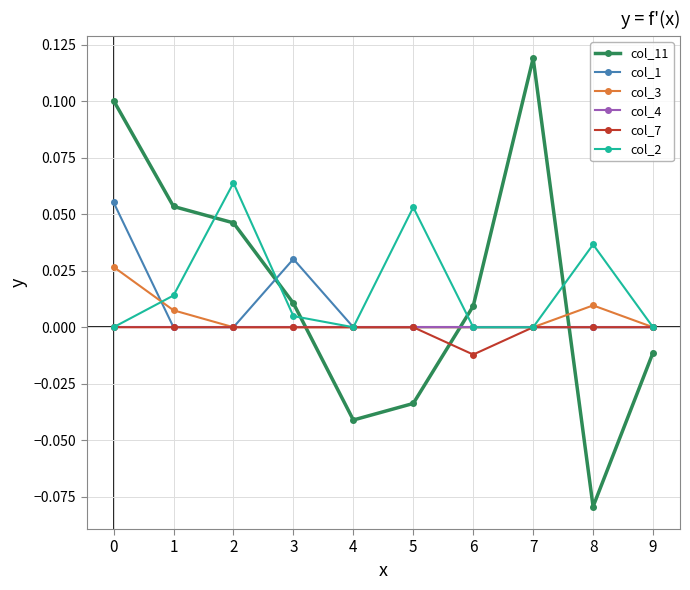

How many values in the col_11 series exceed 0?

6